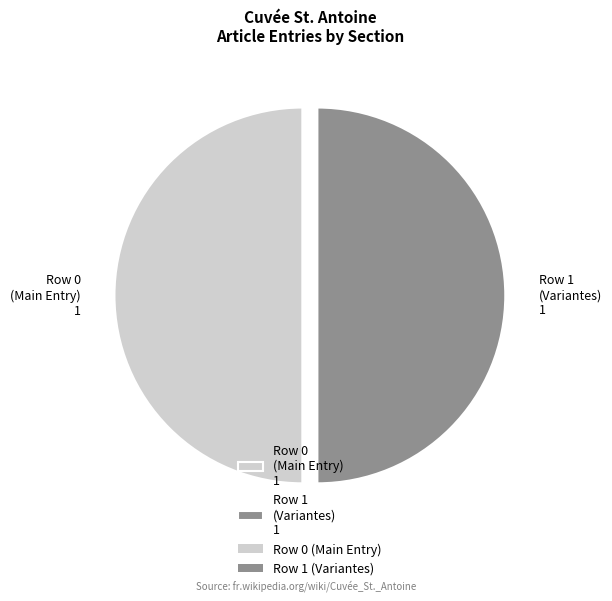

The Row 1 (Variantes) 1 slice represents 50% of the pie. True or false?

True